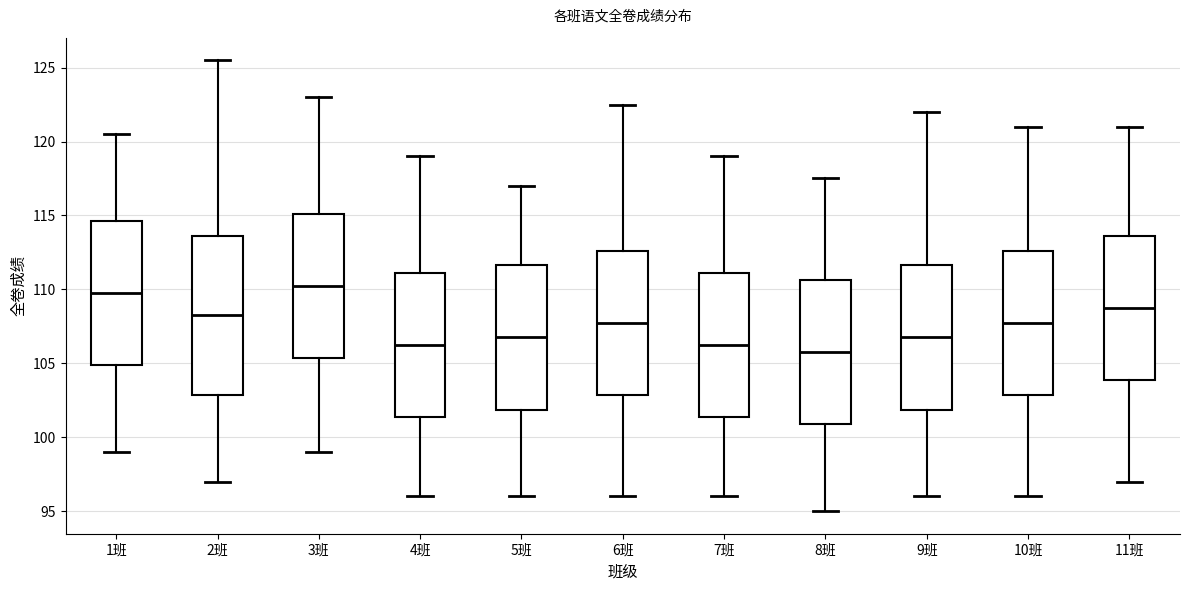

Where is the upper edge of the box for 5班 on the y-axis? The values are not printed on the chart, so give them approximately, as read against the axis.

111.5